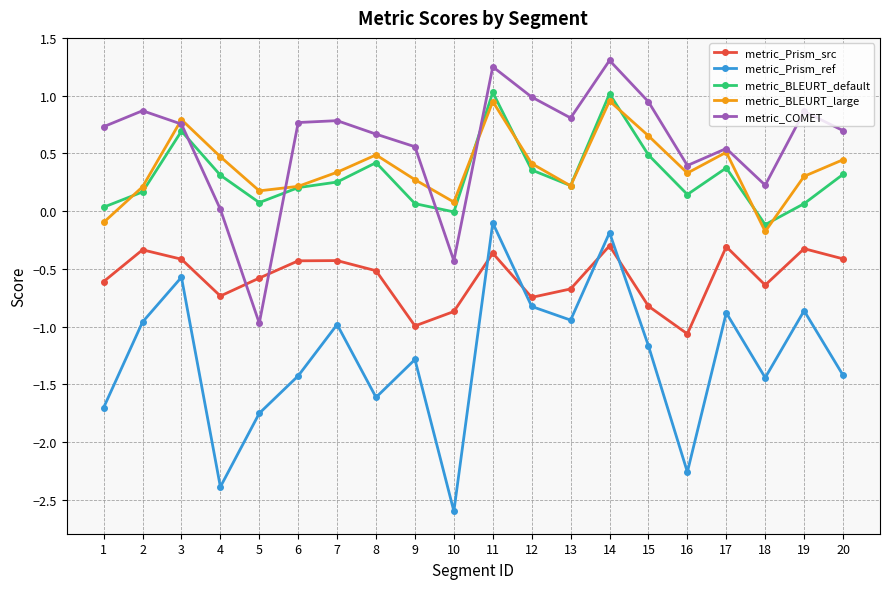

What is the difference between the maximum and minimum values in the metric_BLEURT_large series?

1.1